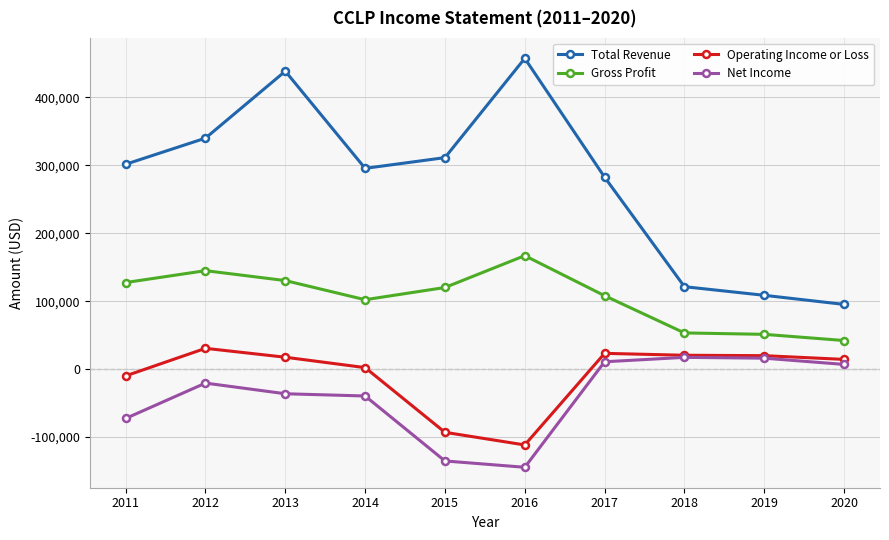

Where does the Net Income series first go above -20700?

2017